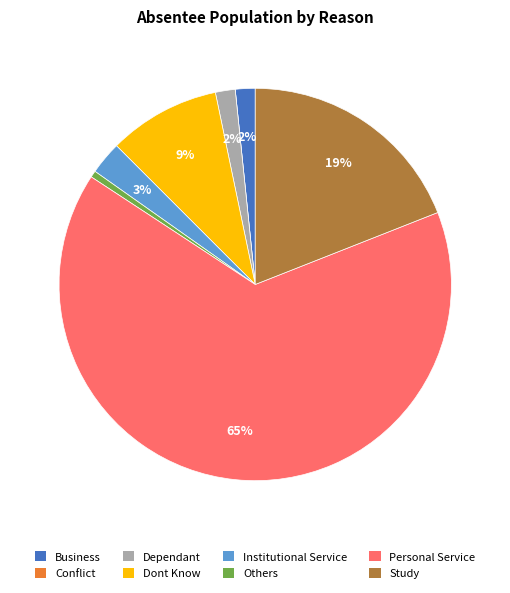

Which category has the biggest portion of the pie?

Personal Service